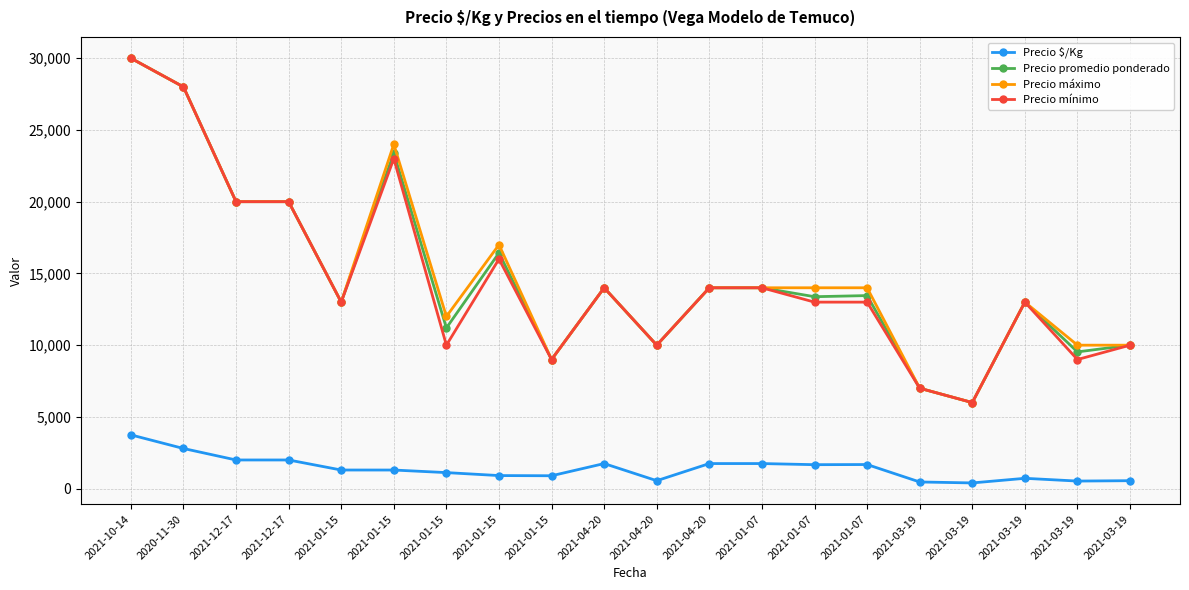

Does the chart display data point markers on the line(s)?

Yes